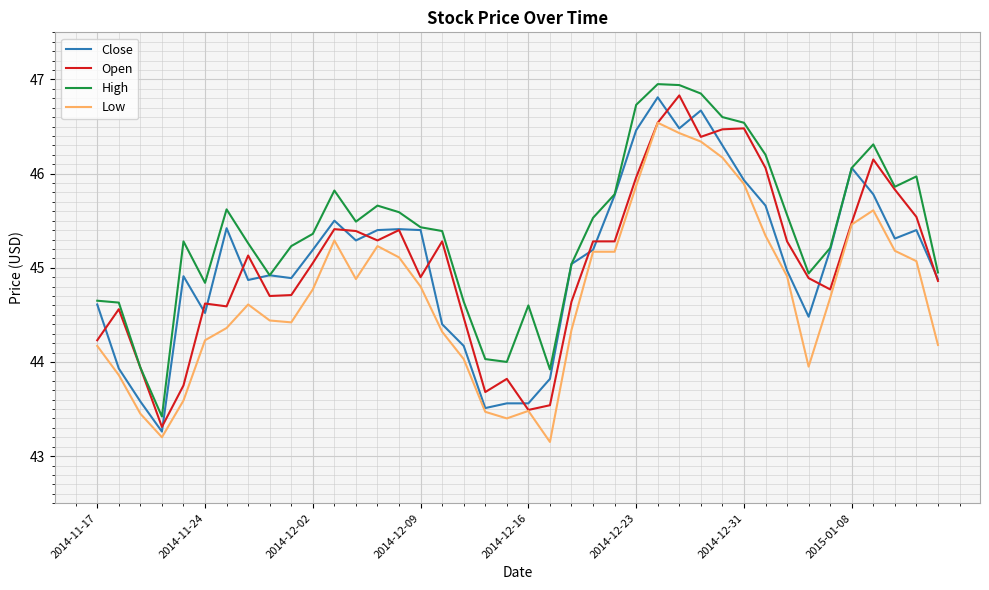

What is the maximum value shown in the chart?

47.0